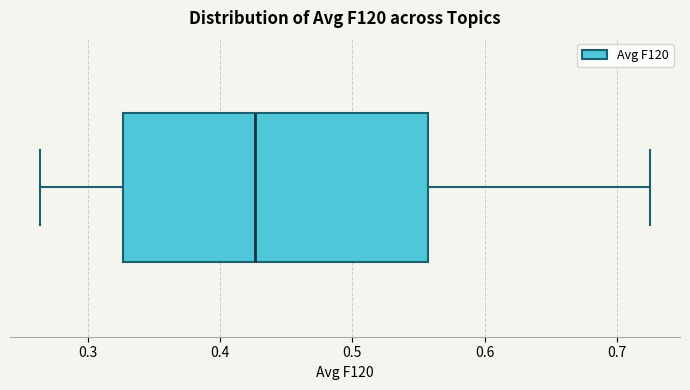

Transcribe this box plot: give where the median line is, the range the box spans, and where the two whiskers end, as read against the x-axis. The values are not printed on the chart, so give them approximately, as read against the axis.

median 0.43, box 0.33 to 0.56, whiskers 0.26 to 0.72